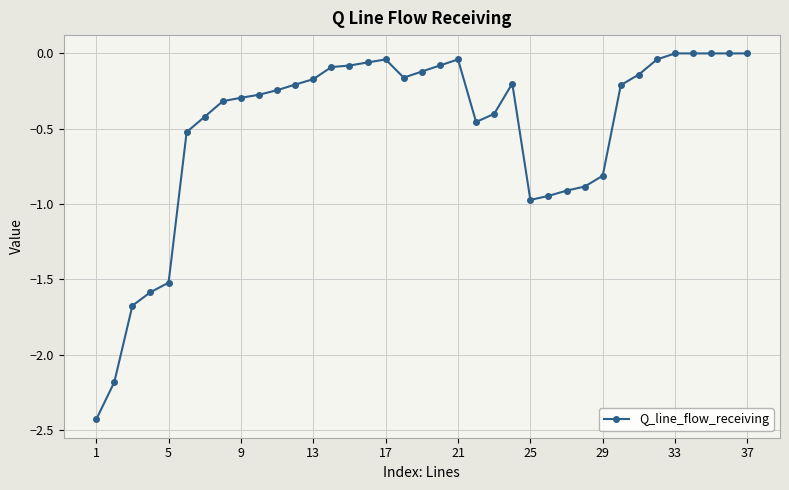

What is the difference between the second highest and minimum values?

2.4